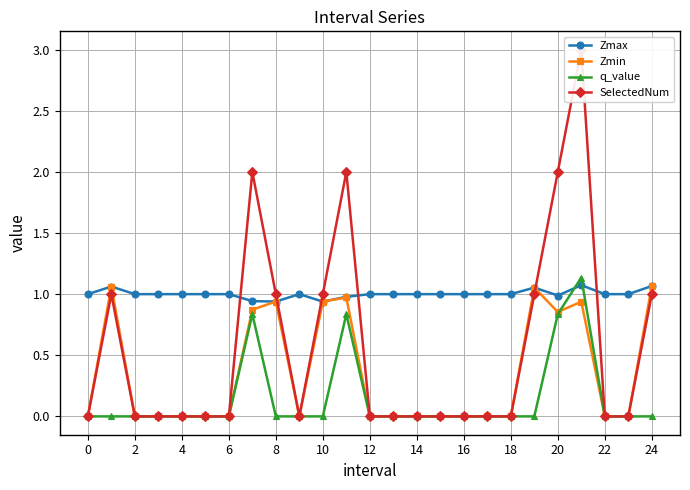

True or false: q_value has more than 1 points higher than both neighbors.

True